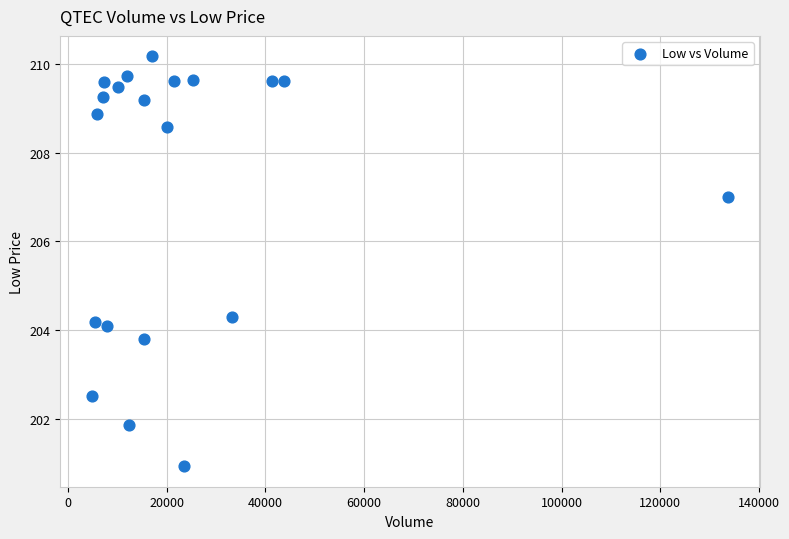

What Y value in the scatter plot is closest to 205?

204.3